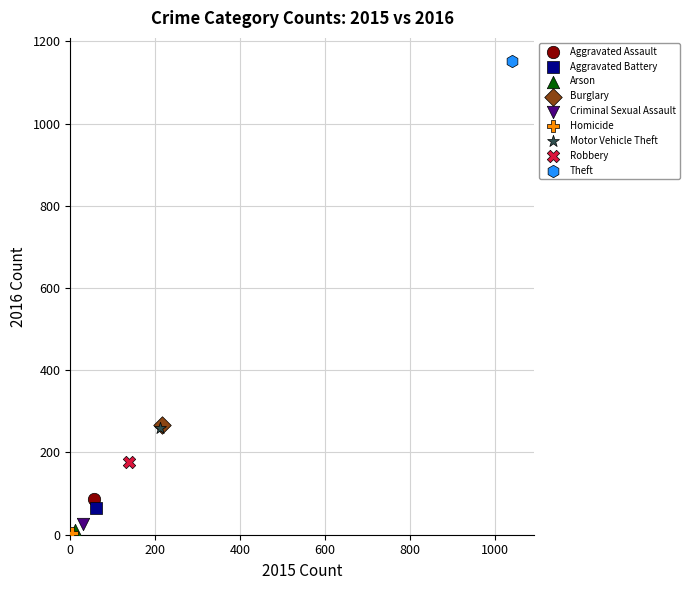

Which series contains the highest Y value?

Theft